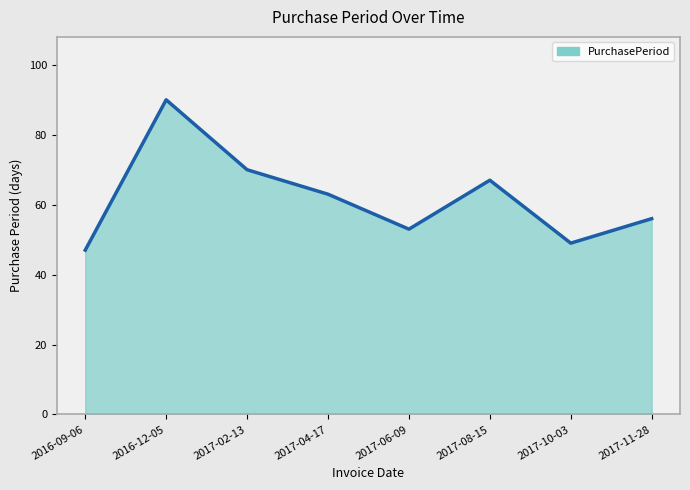

Where does the data first go above 63?

2016-12-05